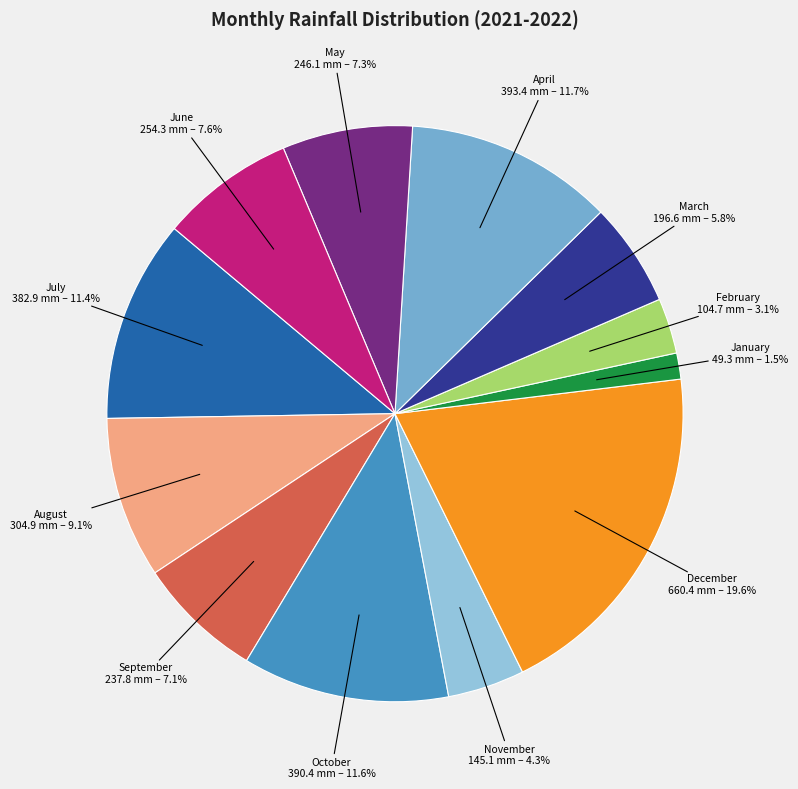

How many slices are in this pie chart?

12